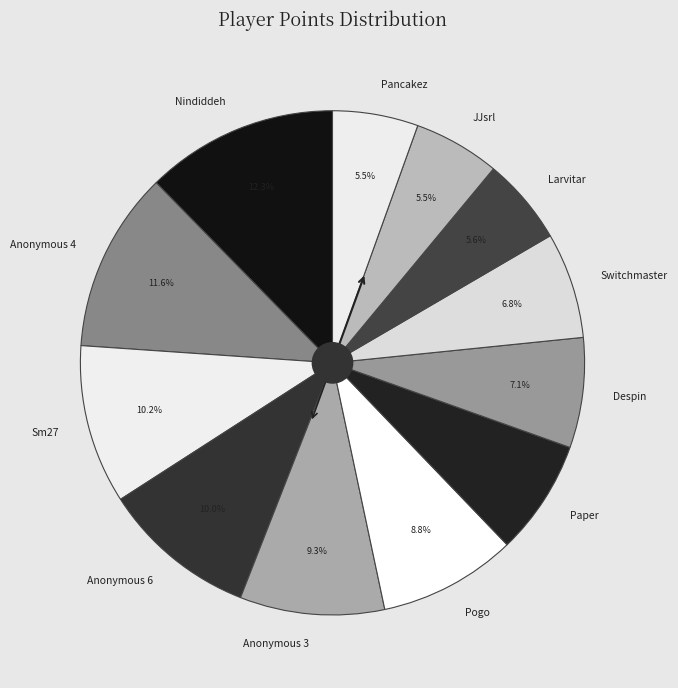

Is there a majority slice in this chart?

No